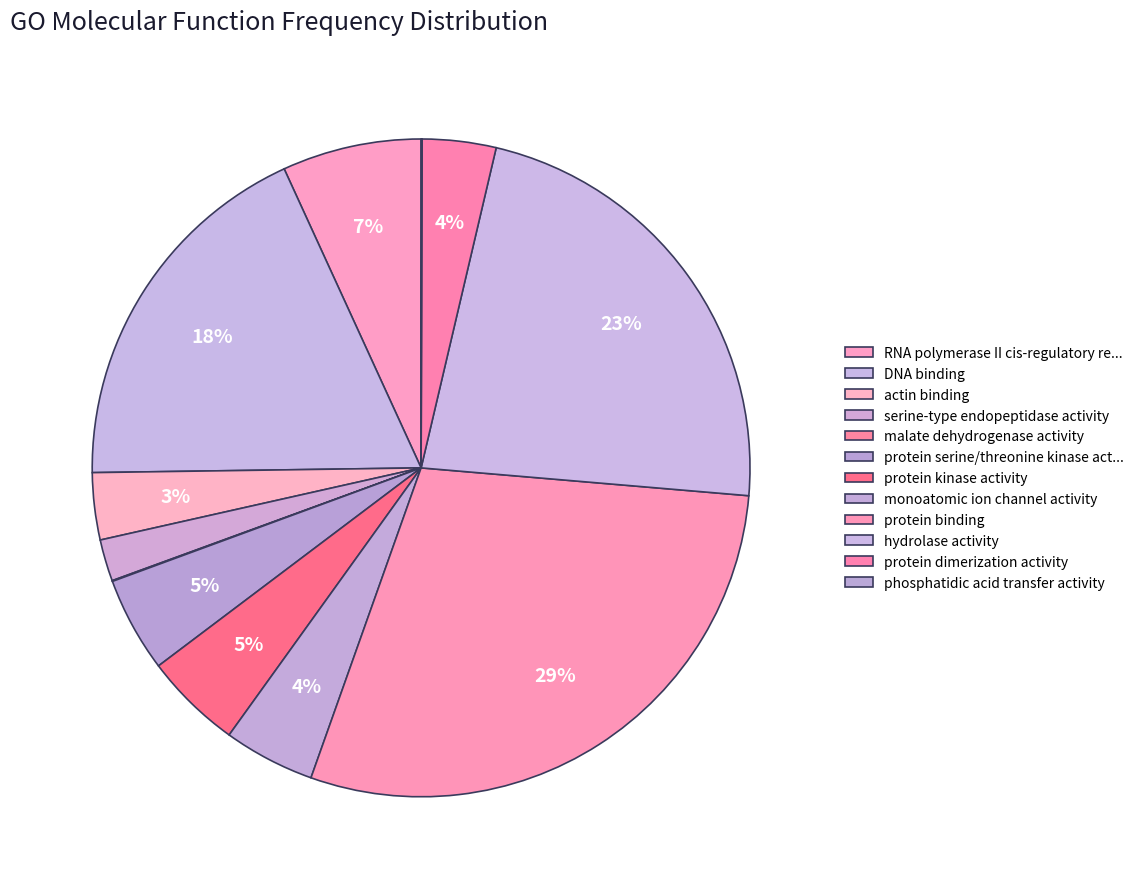

Which category has the biggest portion of the pie?

protein binding